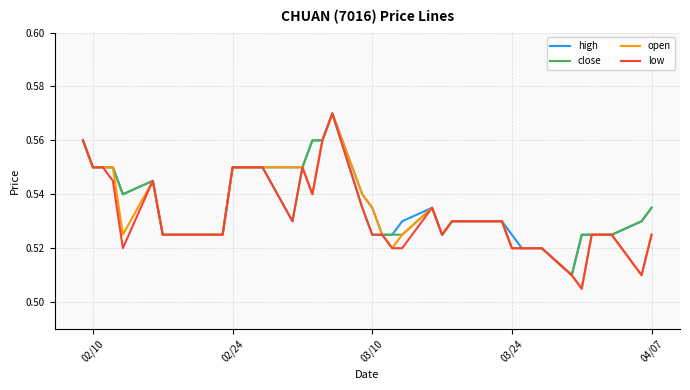

Does the chart have visible grid lines?

Yes